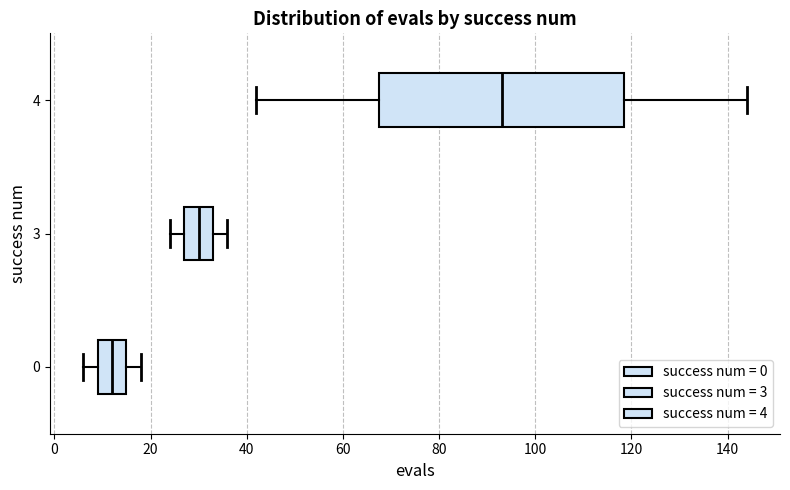

Reading bottom to top, read every box against the x-axis: the position of its median line, the range the box covers, and the ends of its whiskers. The values are not printed on the chart, so give them approximately, as read against the axis.

0: median 12, box 10 to 16, whiskers 6 to 18
3: median 30, box 28 to 34, whiskers 24 to 36
4: median 94, box 68 to 118, whiskers 42 to 144